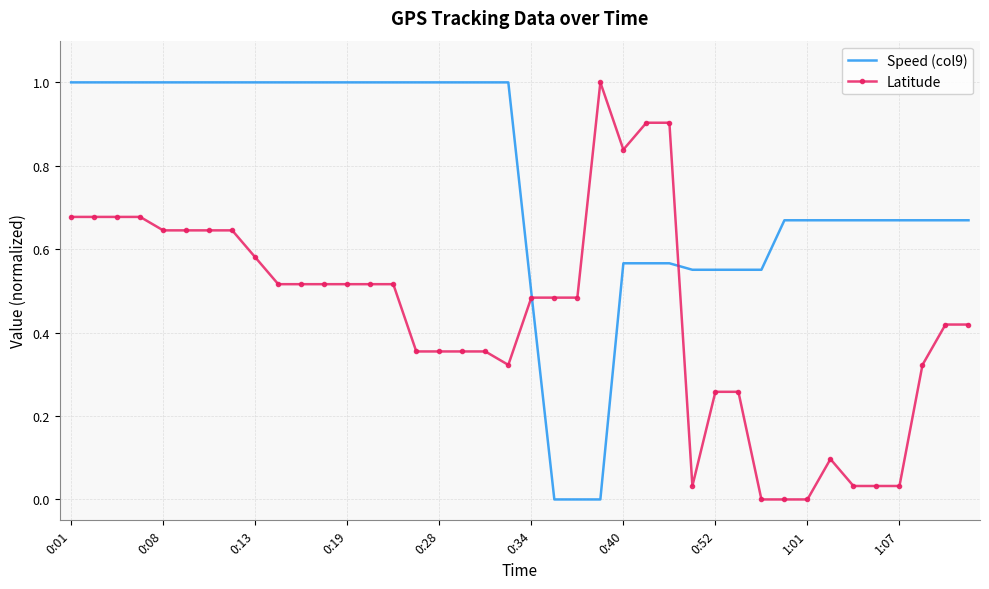

What is the maximum value shown in the chart?

1.0